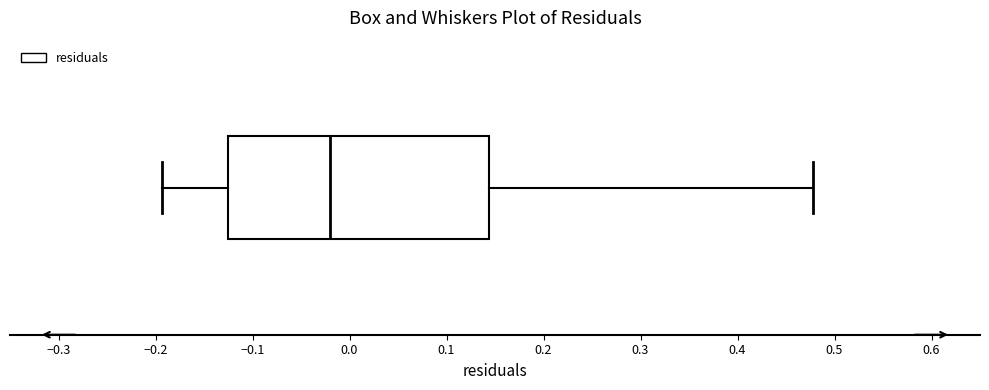

Where does the median line of the box sit on the x-axis? The values are not printed on the chart, so give them approximately, as read against the axis.

-0.02